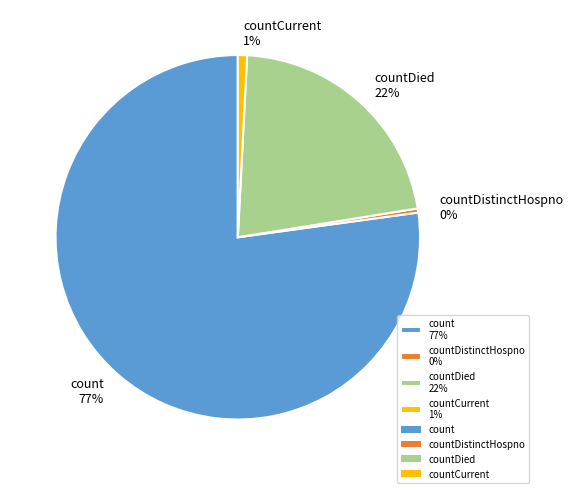

The countDistinctHospno 0% slice represents 0% of the pie. True or false?

True